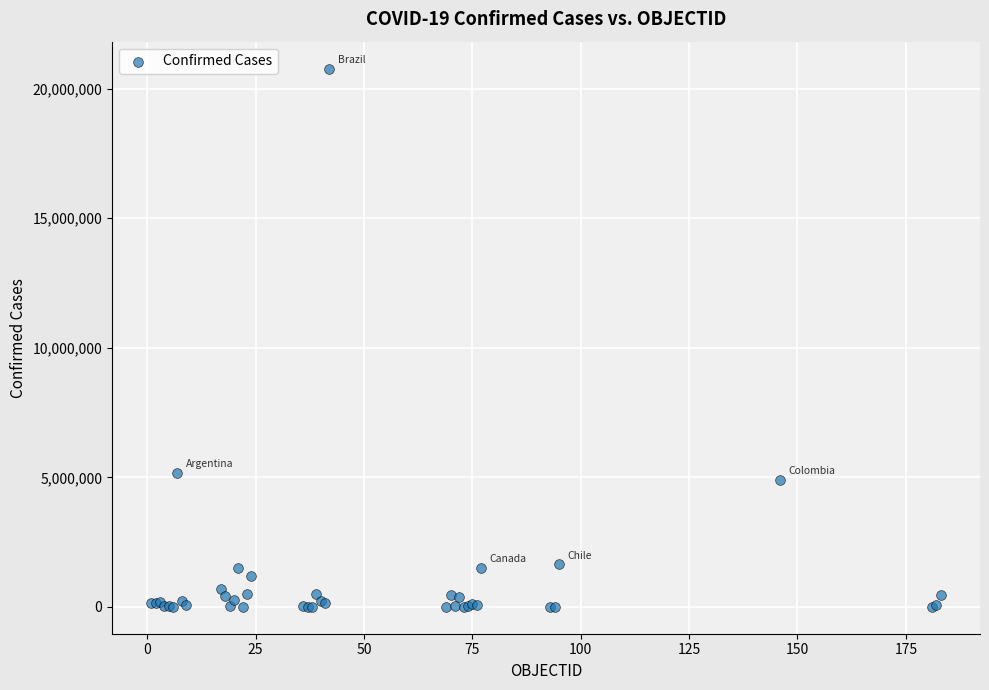

What Y value in the scatter plot is closest to 10389292?

5185620